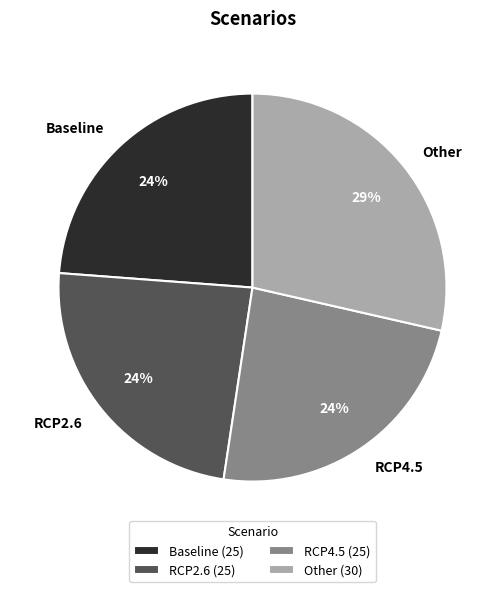

What is the ratio of the value at Baseline to the value at RCP4.5?

1.0